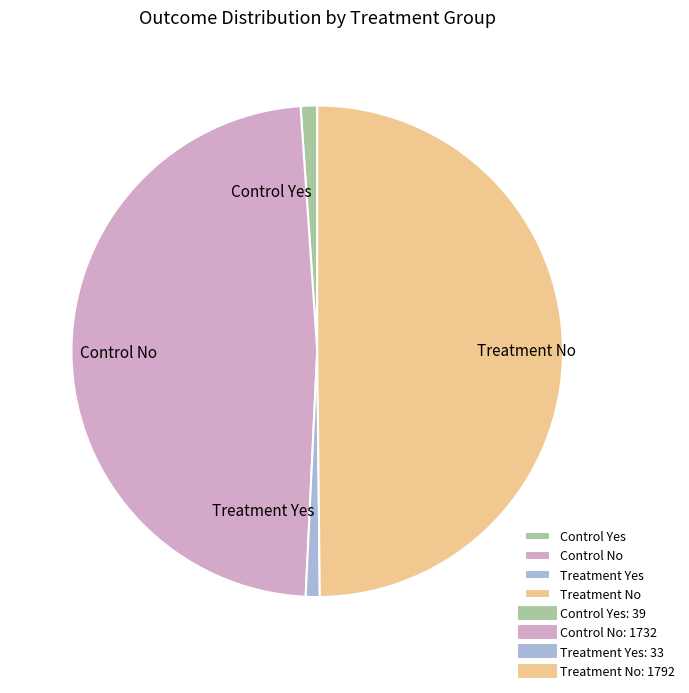

How many segments does this pie chart have?

4